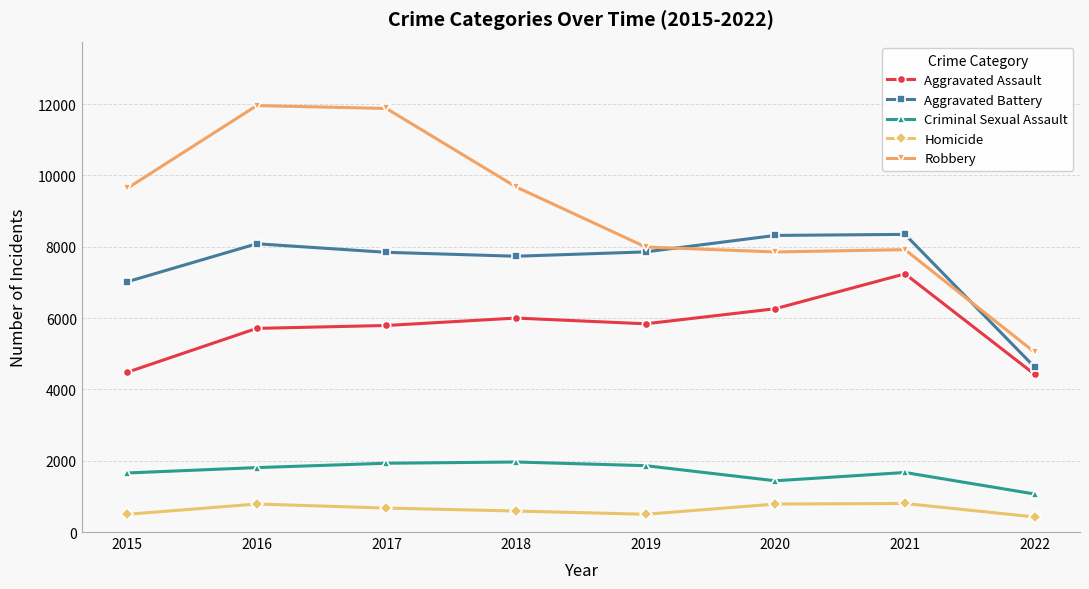

The value of Aggravated Battery at 2021 is 12013. True or false?

False